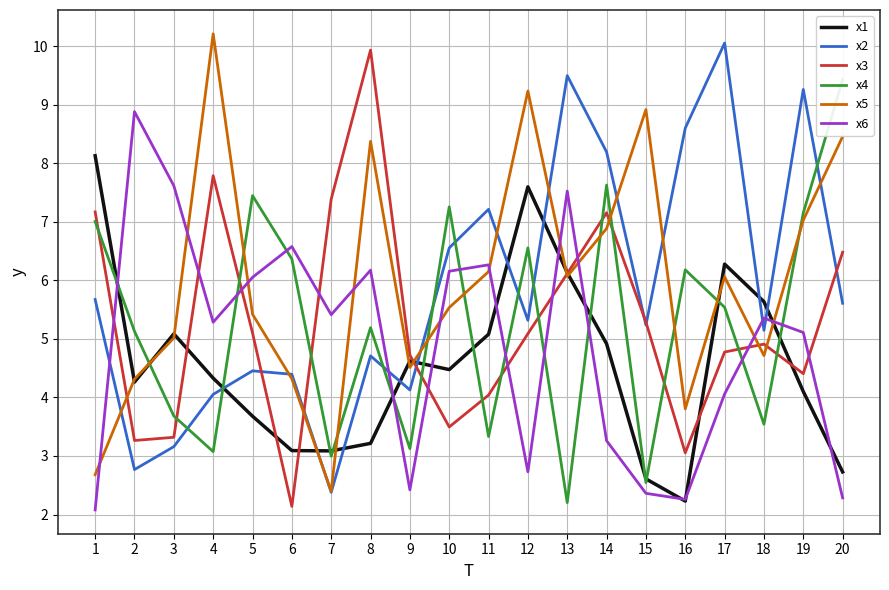

Between which two adjacent categories do x5 and x6 first intersect?

1 and 2